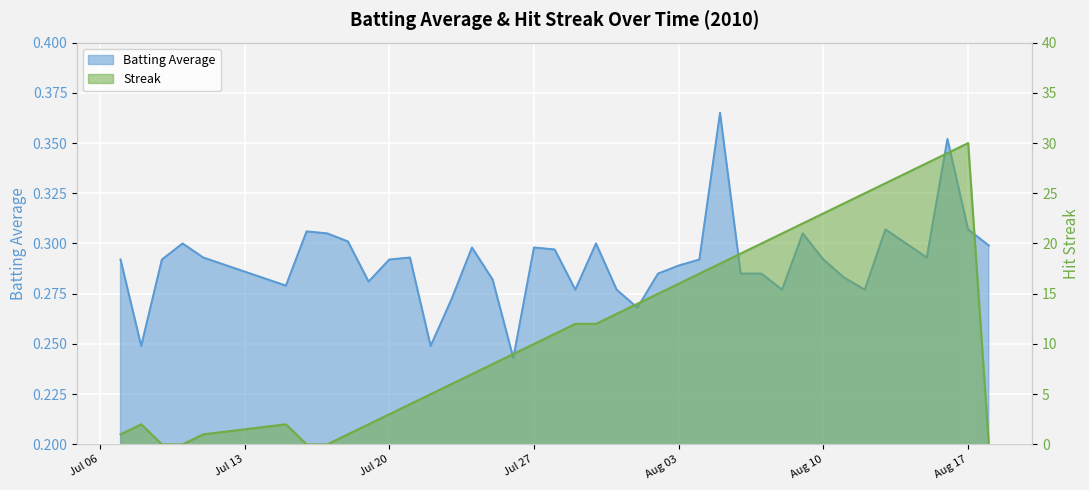

Where do Batting Average and Streak first cross each other?

2010-07-08 and 2010-07-09